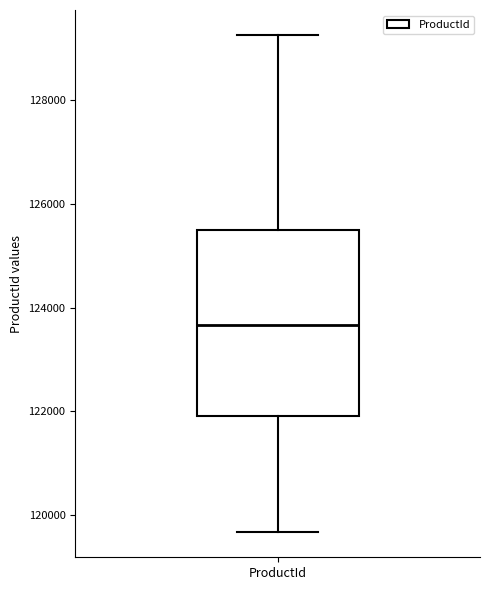

Where does the upper whisker of the box for ProductId end on the y-axis? The values are not printed on the chart, so give them approximately, as read against the axis.

129200